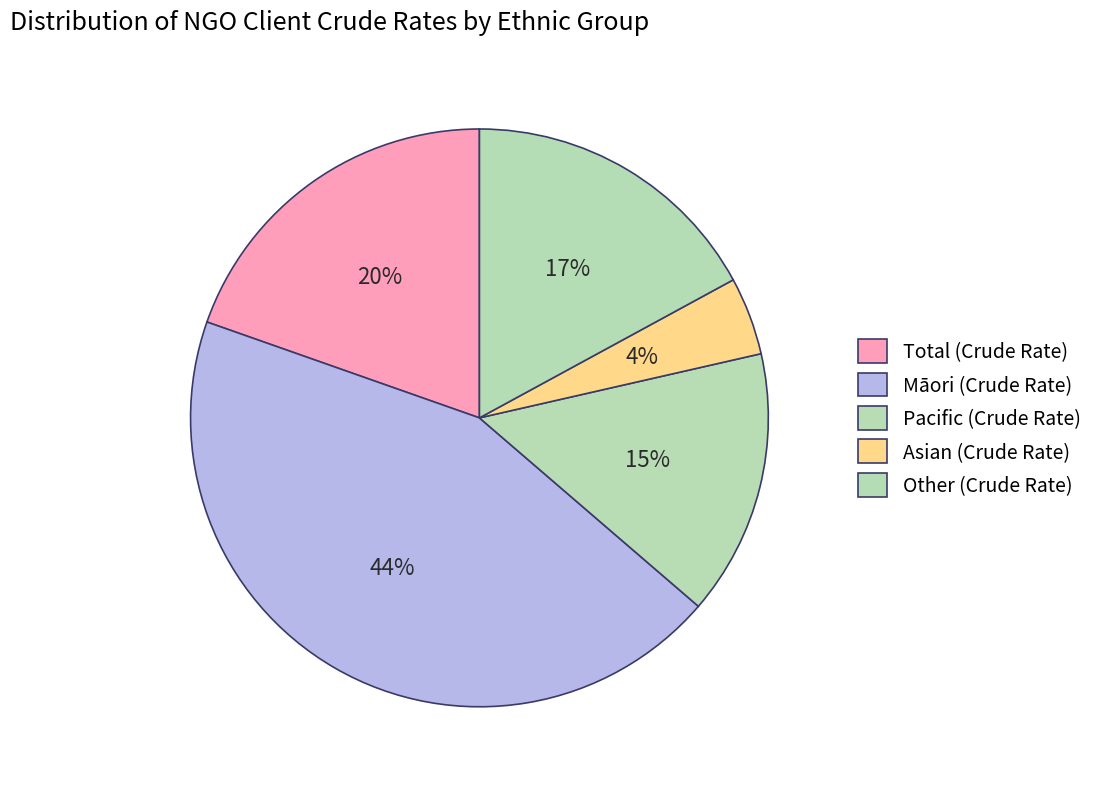

Do Total and Other together represent more than half of the pie?

No